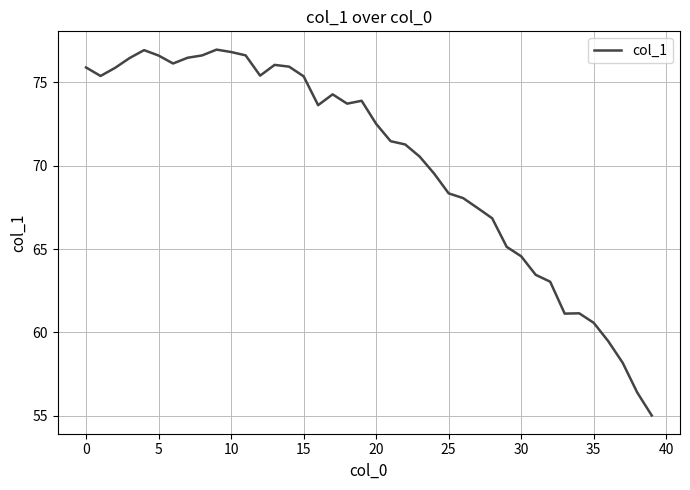

What is the difference between the maximum and minimum values?

21.9